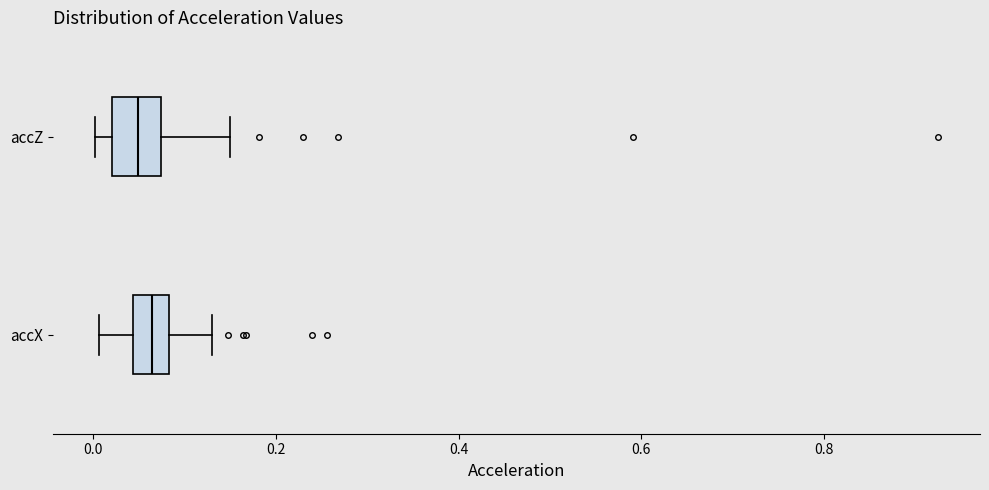

Reading bottom to top, read every box against the x-axis: the position of its median line, the range the box covers, and the ends of its whiskers. The values are not printed on the chart, so give them approximately, as read against the axis.

accX: median 0.06, box 0.04 to 0.08, whiskers 0.00 to 0.14
accZ: median 0.04, box 0.02 to 0.08, whiskers 0.00 to 0.14